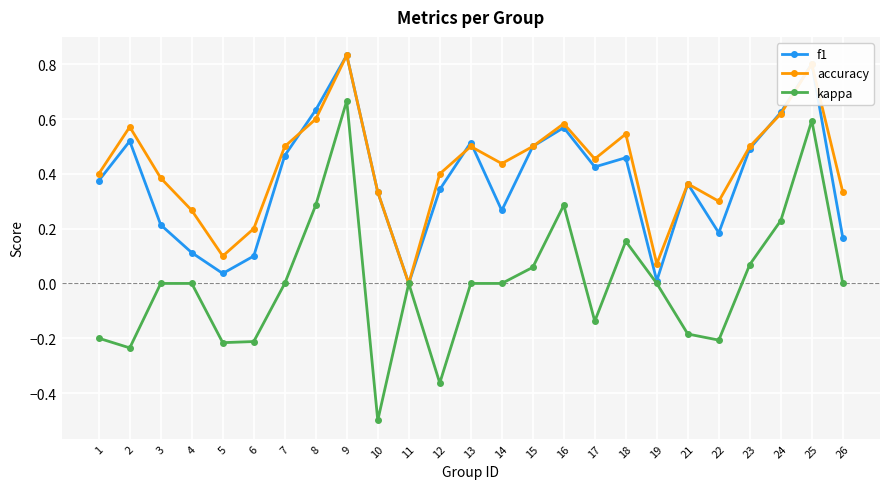

Which series has the largest total across all categories?

accuracy